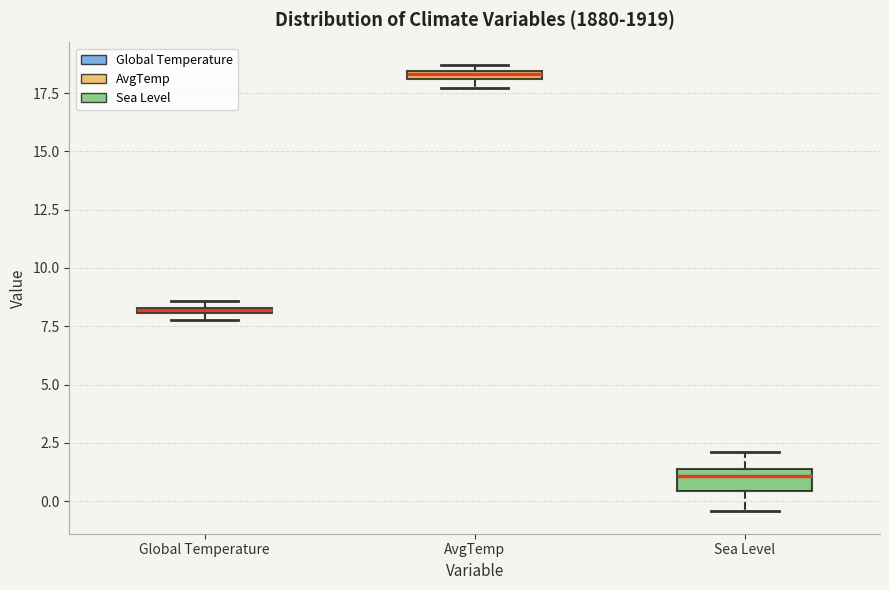

Which box's median line is the lowest?

Sea Level